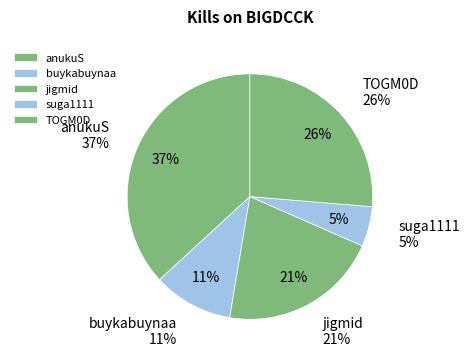

What percentage is NOT represented by jigmid?

78.9%